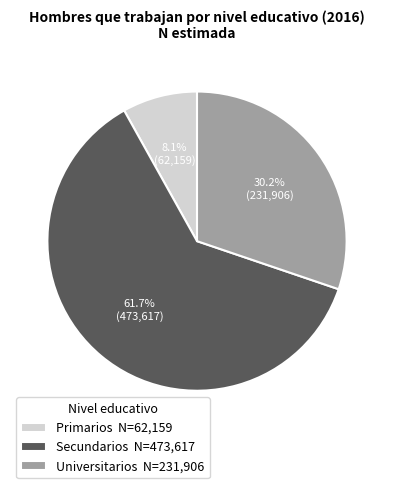

Rank the categories by value from lowest to highest.

Primarios, Universitarios, Secundarios